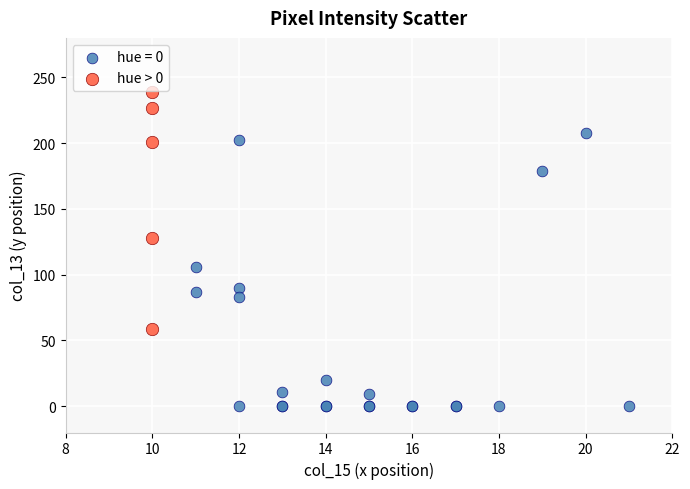

Which series has the largest Y range (max minus min)?

hue = 0